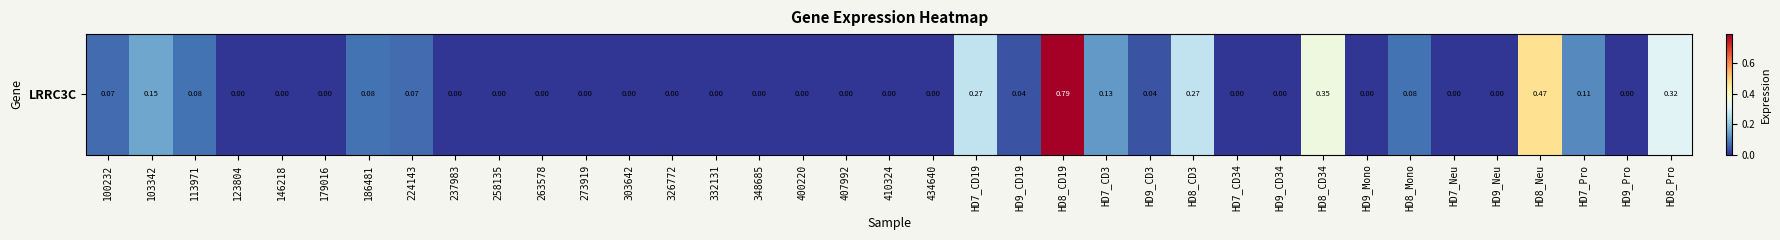

Count the number of data series in this chart.

1